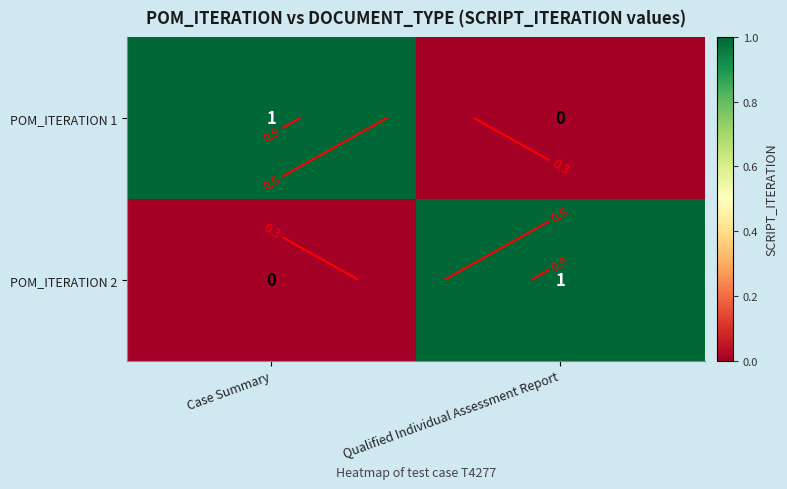

What is the sum of all POM_ITERATION 2 values?

1